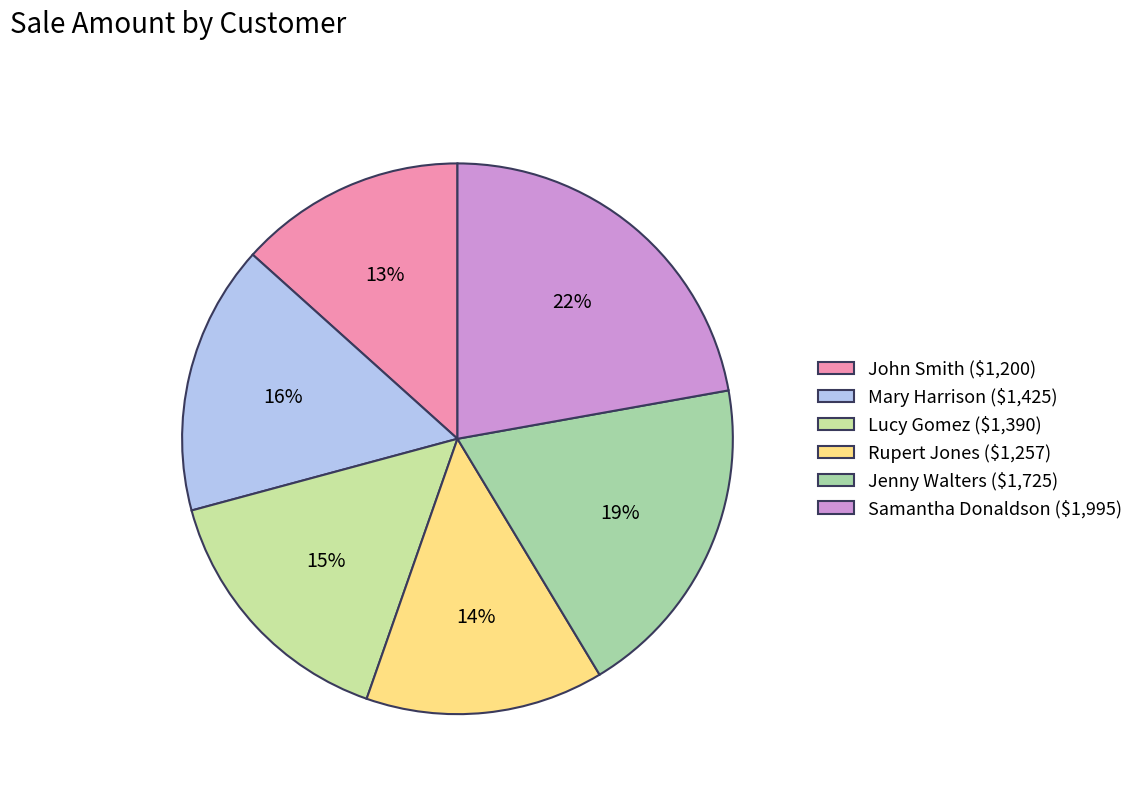

How many slices are in this pie chart?

6